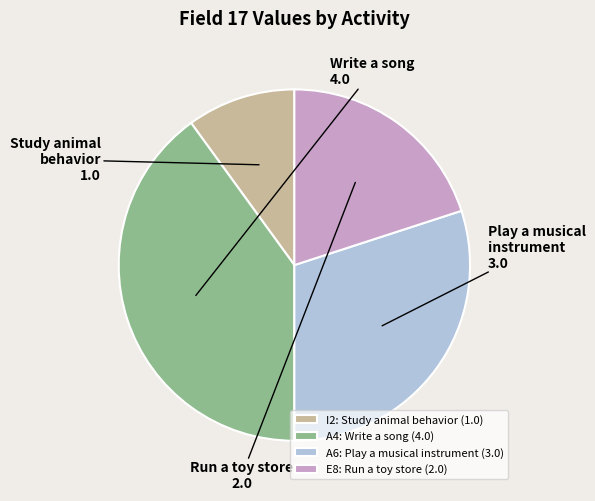

Is it true that I2: Study animal behavior (1.0) is 23% of the pie?

False